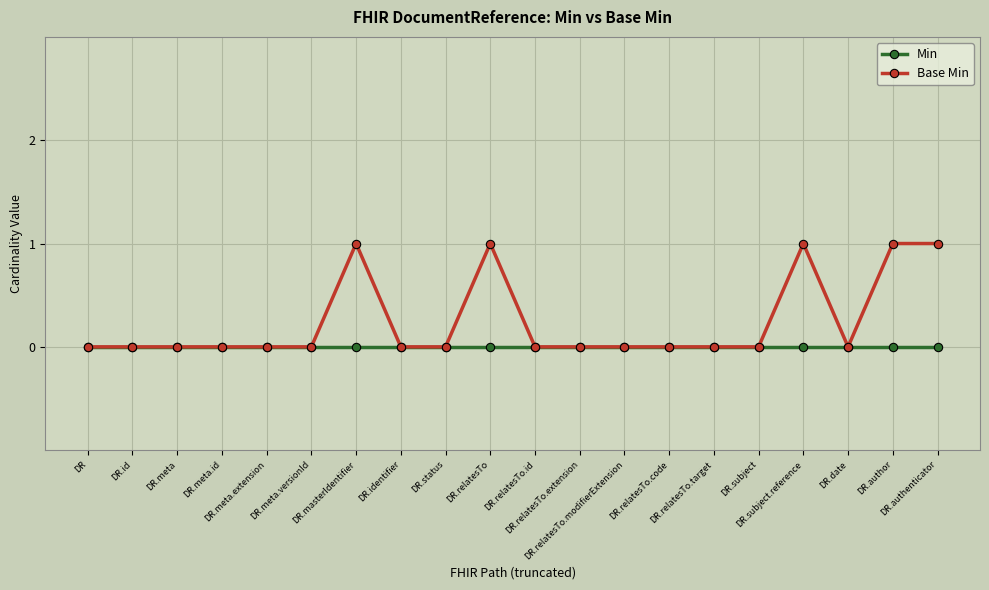

What position from the right is DR.meta.id?

17